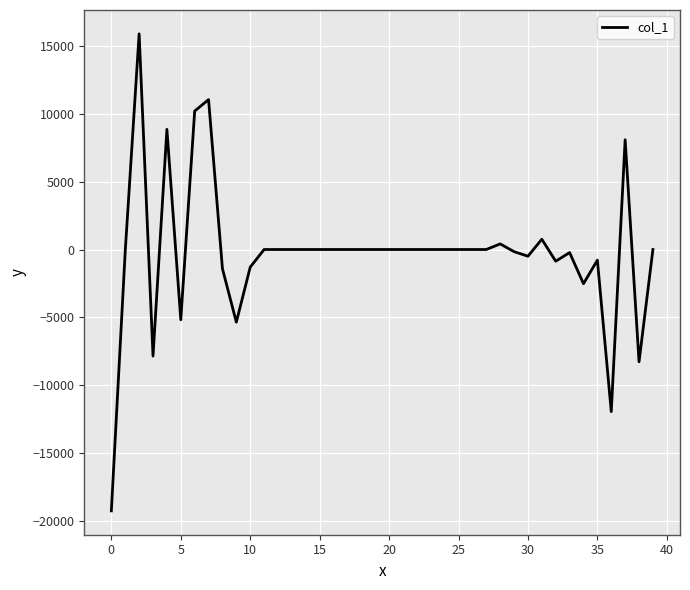

What is the difference between the maximum and minimum values?

35140.6